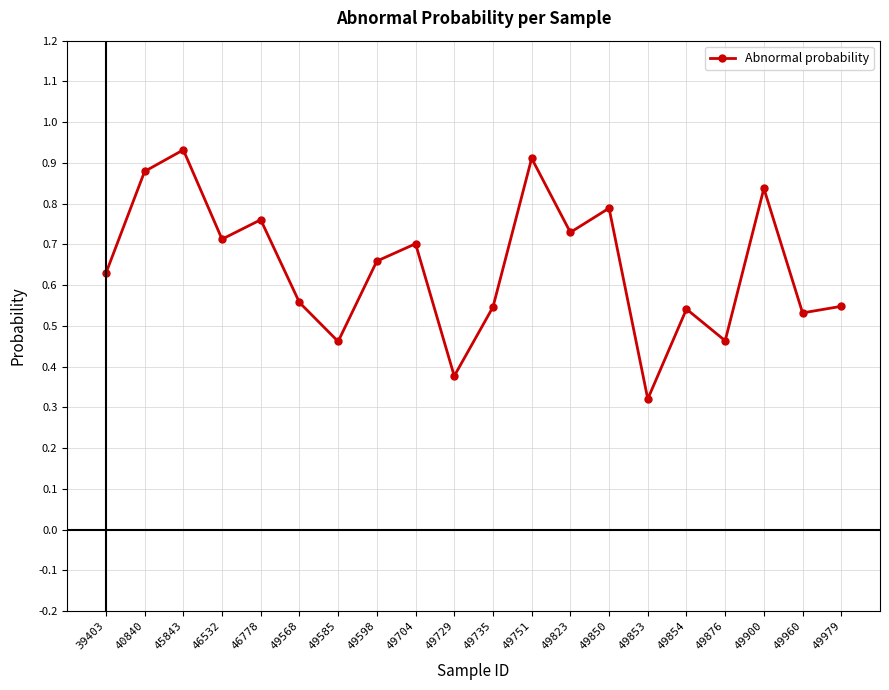

At which category does the chart reach its minimum across all series?

49853